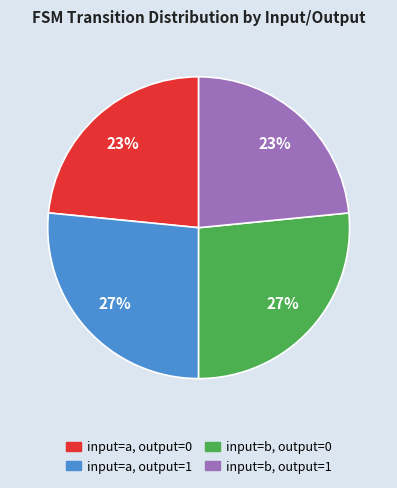

Between input=b, output=0 and input=b, output=1, which is larger?

input=b, output=0